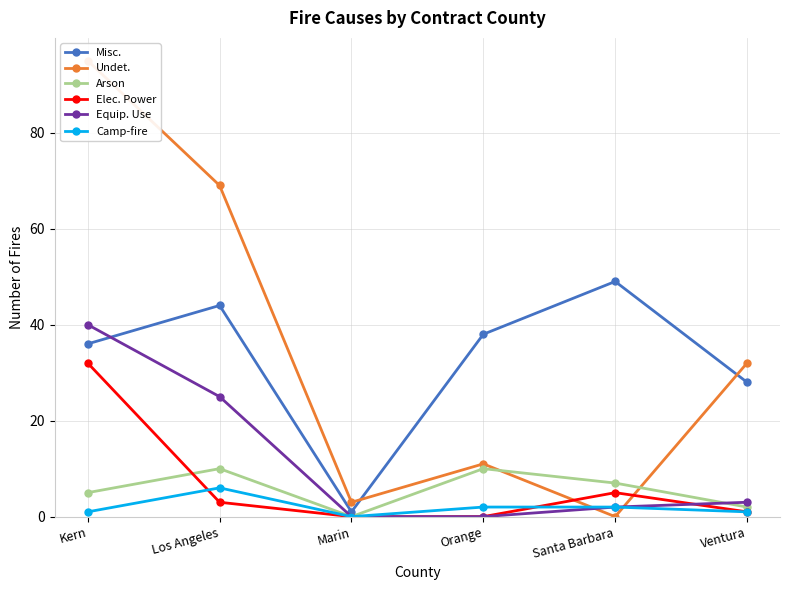

Rank the series by their maximum value, from highest to lowest.

Undet., Misc., Equip. Use, Elec. Power, Arson, Camp-fire